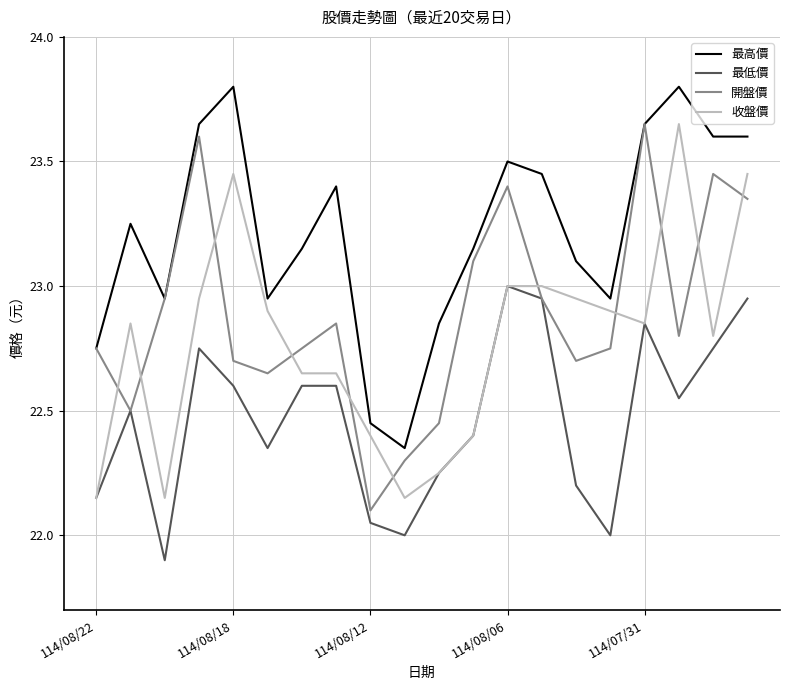

What is the maximum value shown in the chart?

23.8